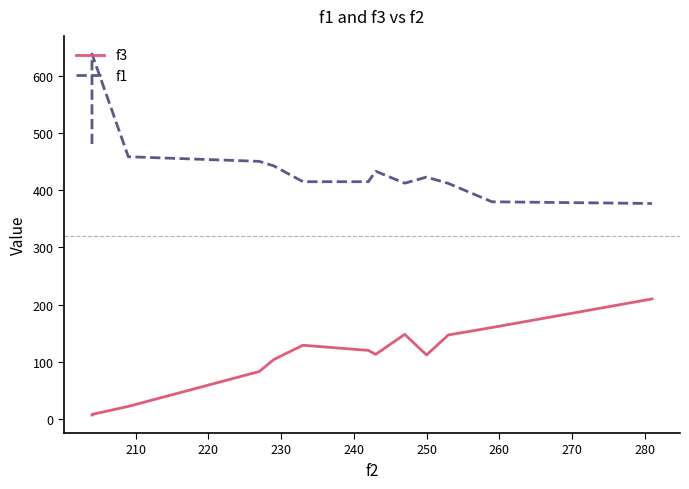

How many lines are shown in the chart?

2